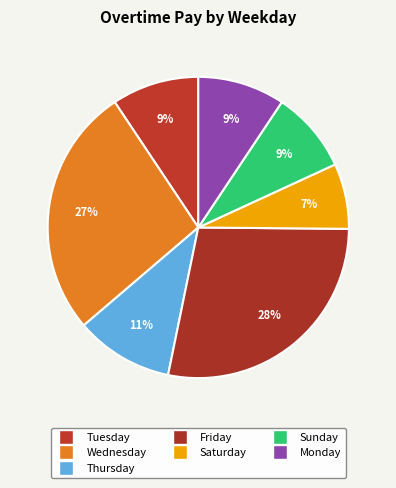

How many slices are in this pie chart?

7